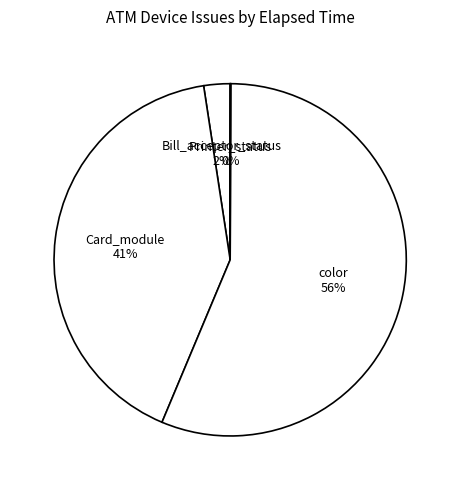

What is the largest slice in the pie chart?

color